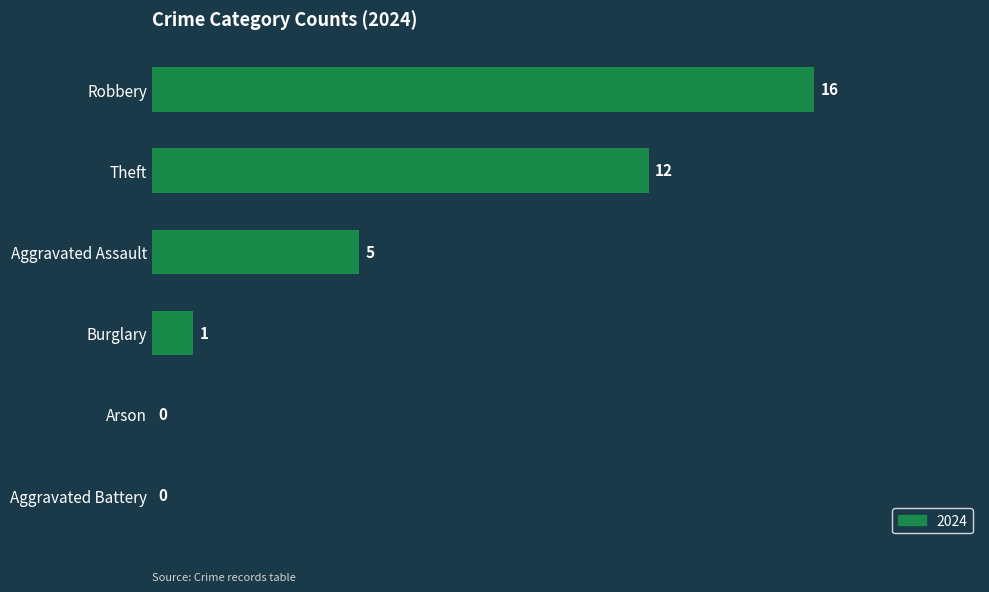

Which category has the highest value across all series?

Robbery